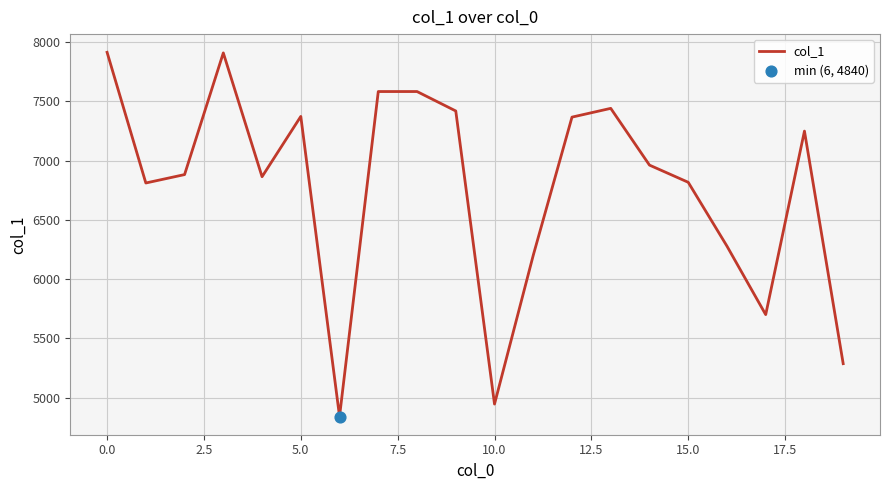

What is the smallest value displayed?

4840